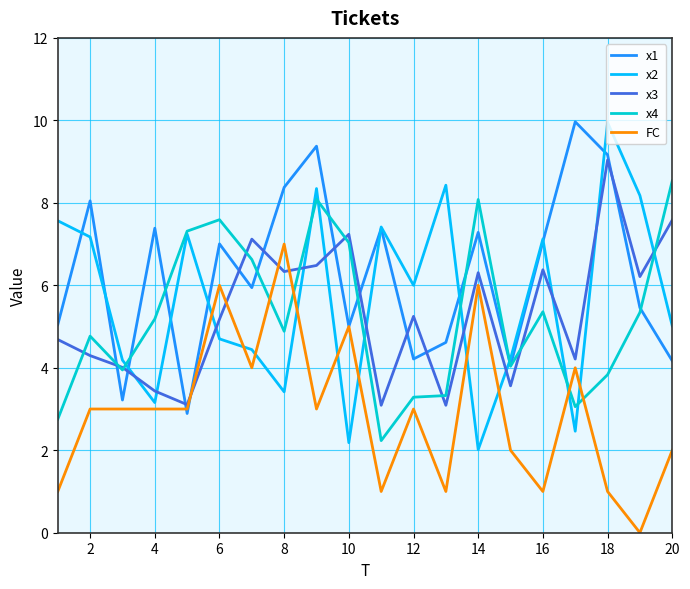

What is the lowest value of the x4 series?

2.2